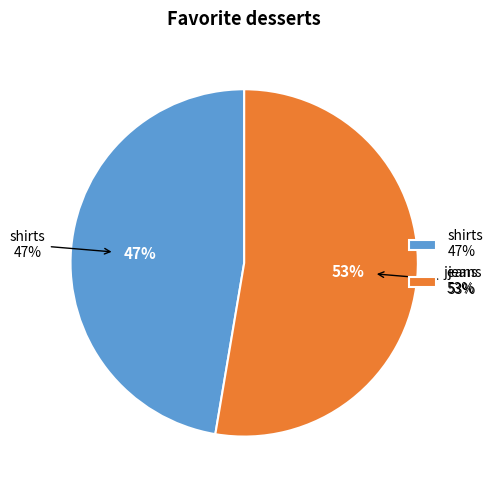

To the nearest percent, what percentage of the pie is jeans (code 2)?

53%